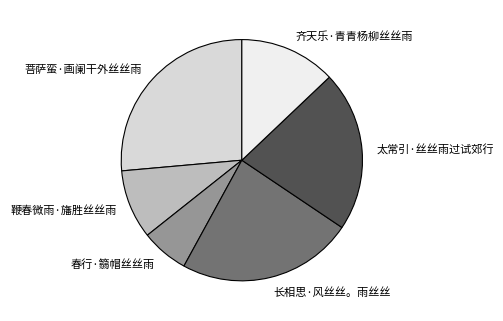

How many segments does this pie chart have?

6